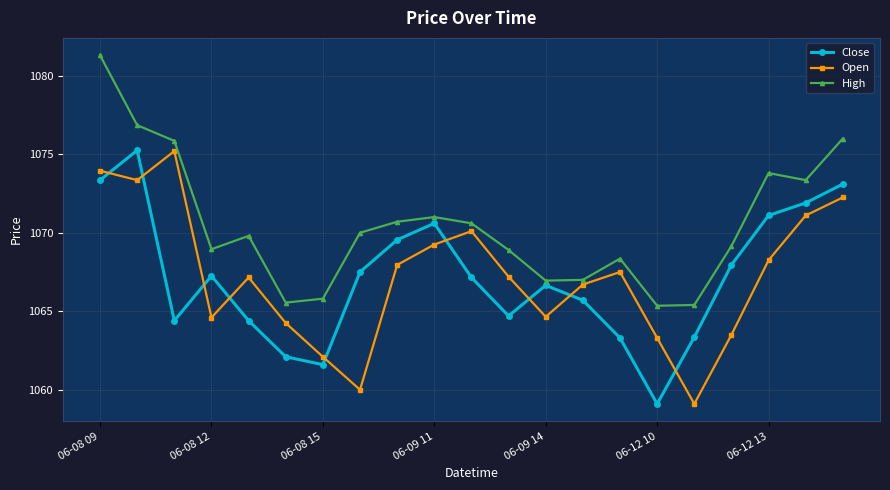

What is the value of the Open point at the 3rd from the left?

1075.2